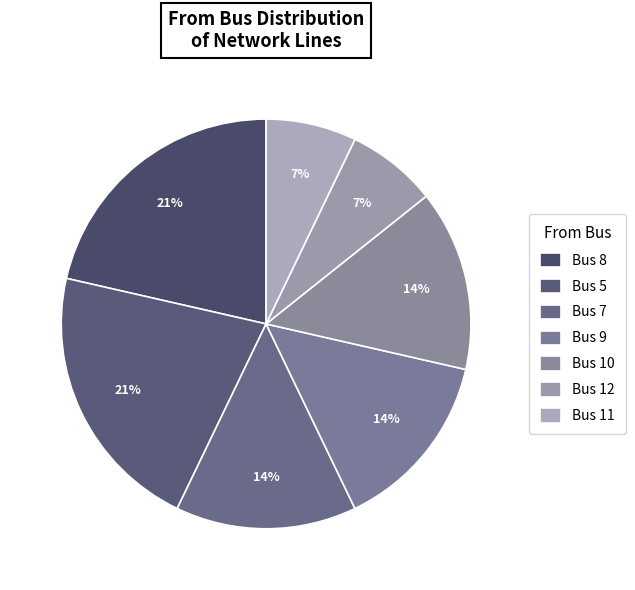

What is the total percentage of Bus 9 and Bus 8?

35.7%